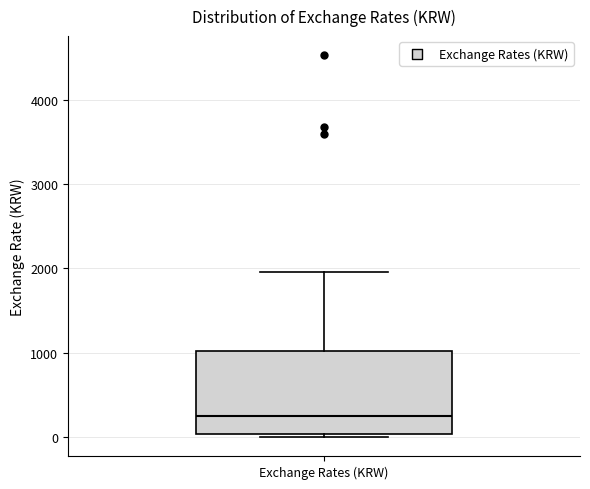

Transcribe this box plot: give where the median line is, the range the box spans, and where the two whiskers end, as read against the y-axis. The values are not printed on the chart, so give them approximately, as read against the axis.

median 200, box 0 to 1000, whiskers 0 (just below the box's lower edge) to 2000